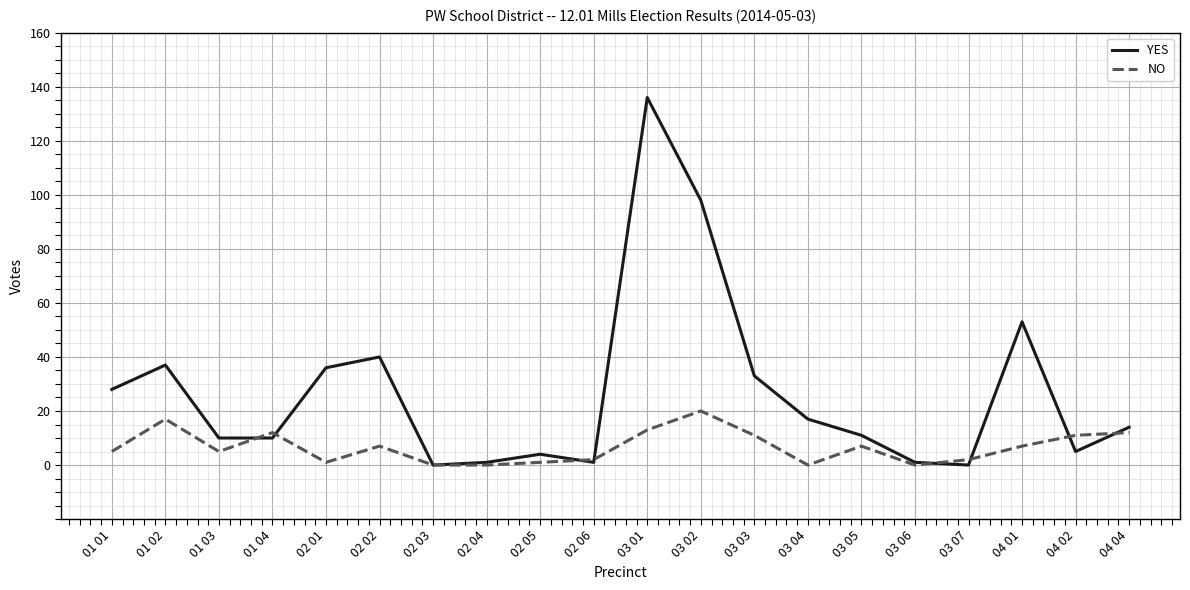

At which category is the sum across all series the highest?

03 01